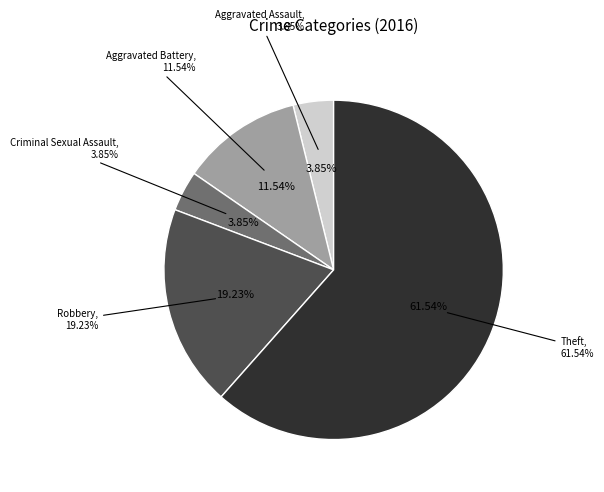

Is it true that Robbery is 19% of the pie?

True